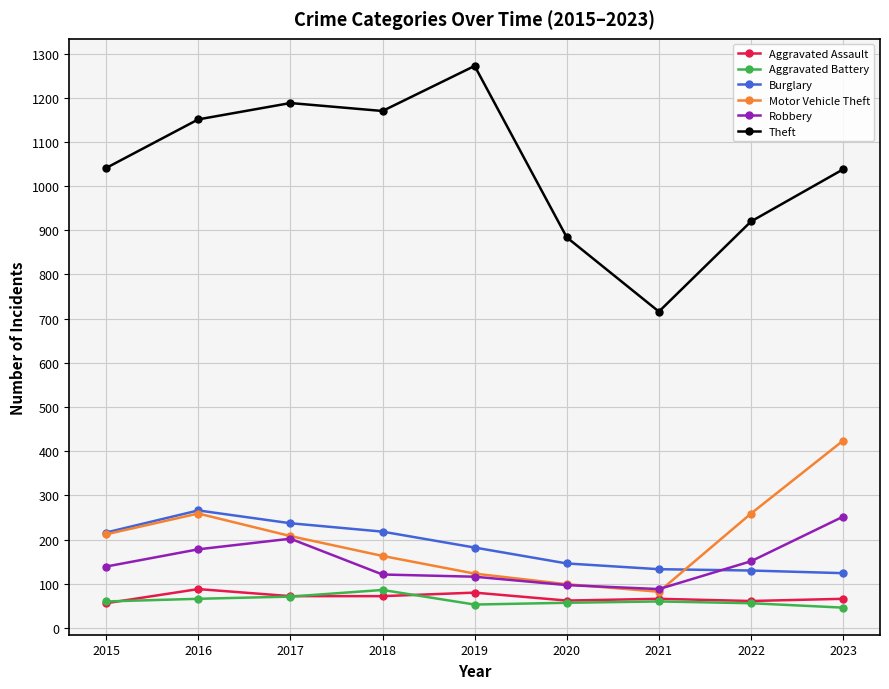

What is the difference between the maximum and minimum values in the Aggravated Assault series?

32